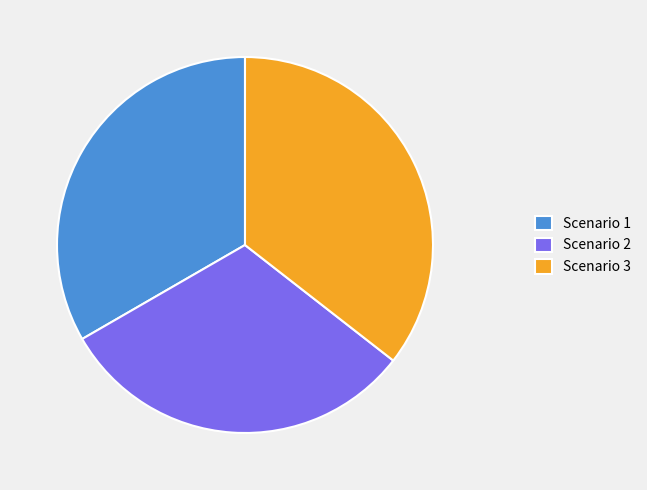

Is Scenario 2 the majority of the pie?

No